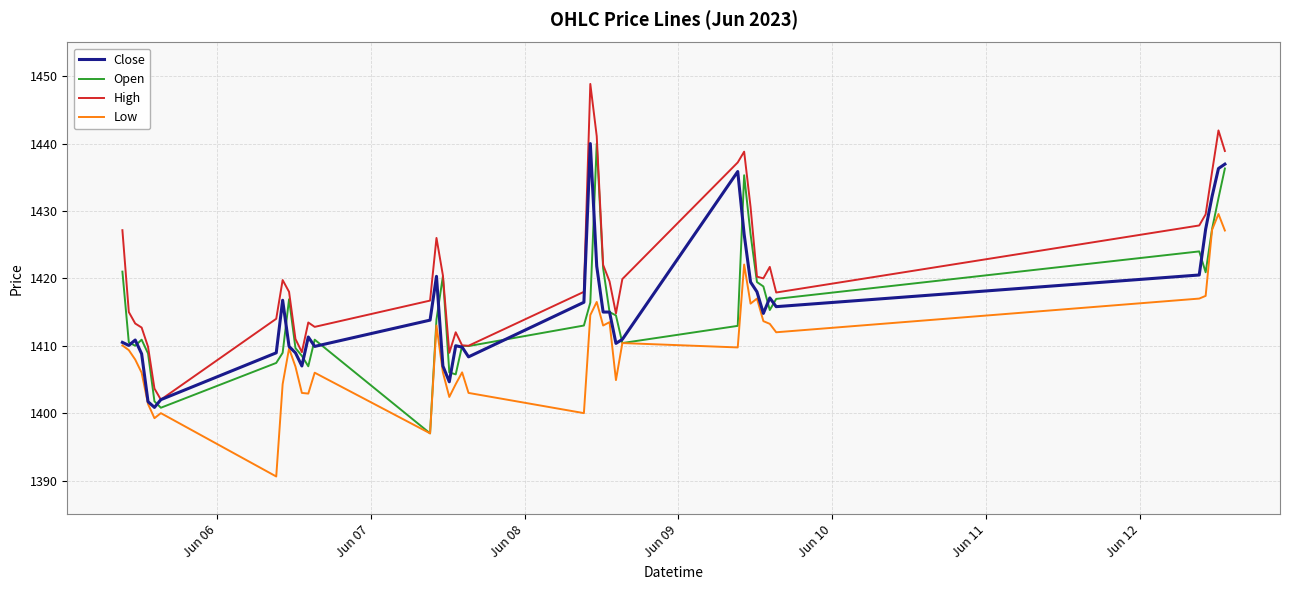

True or false: Low and High intersect in this chart.

False